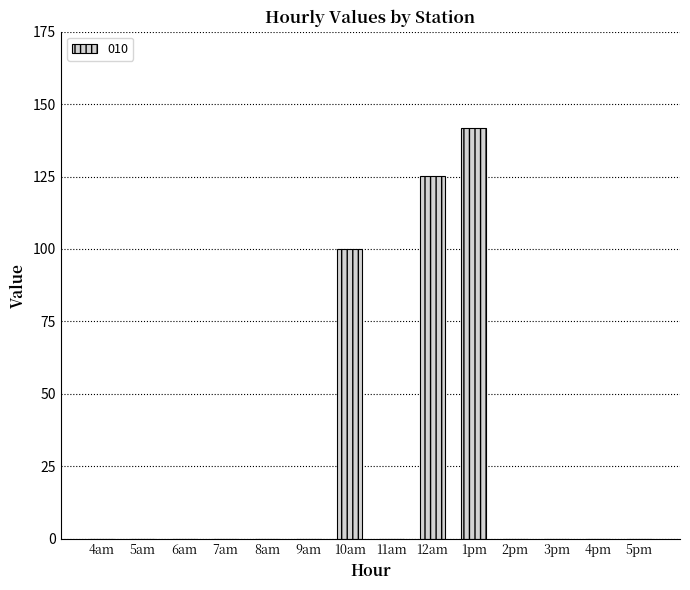

At which label is the value closest to 70?

10am